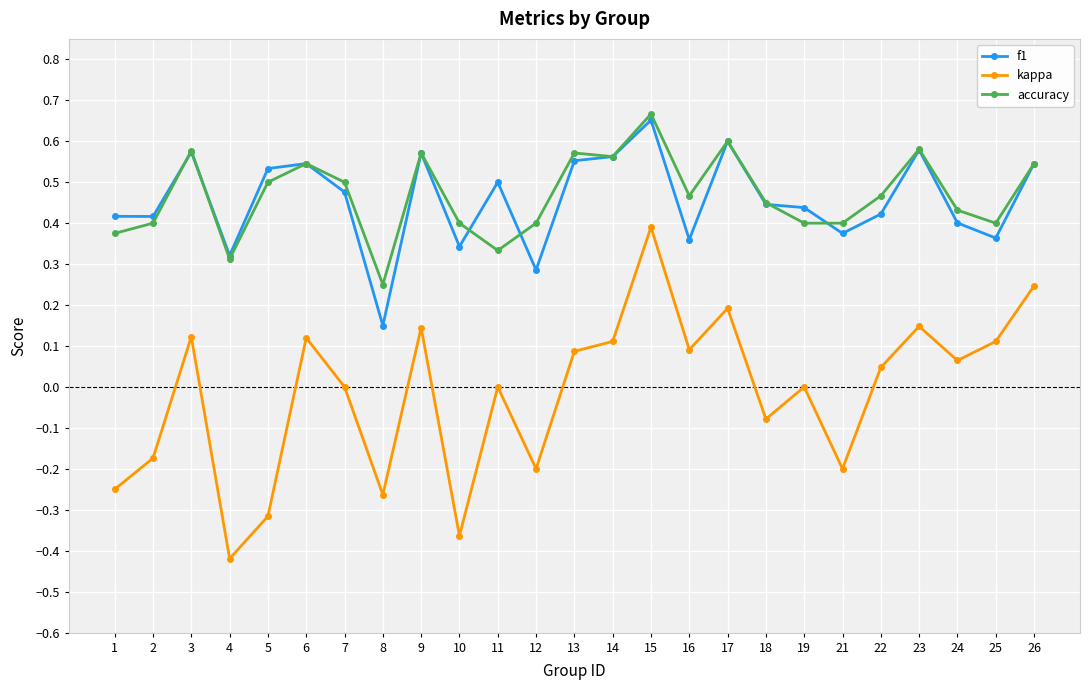

At which category is the sum across all series the highest?

15